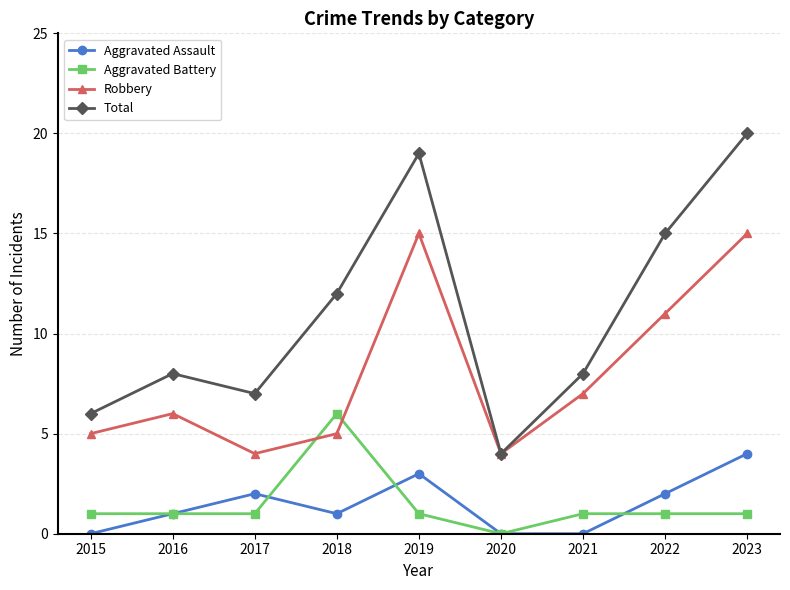

Which series has the largest range (max minus min)?

Total